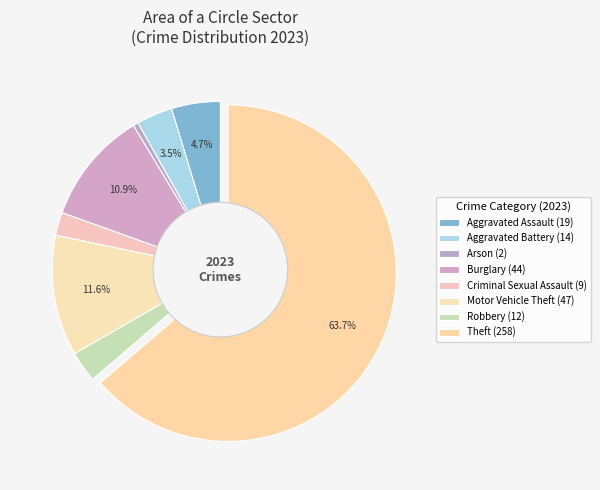

How many slices are in this pie chart?

8